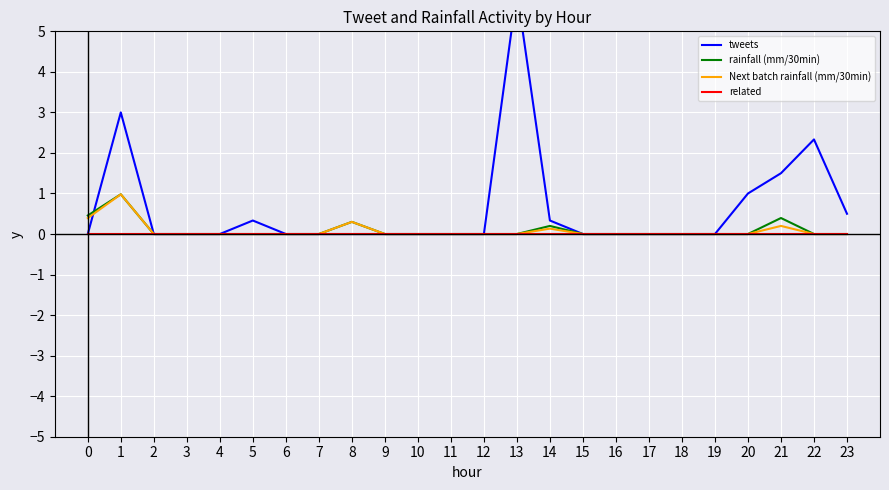

True or false: related and Next batch rainfall (mm/30min) intersect in this chart.

False